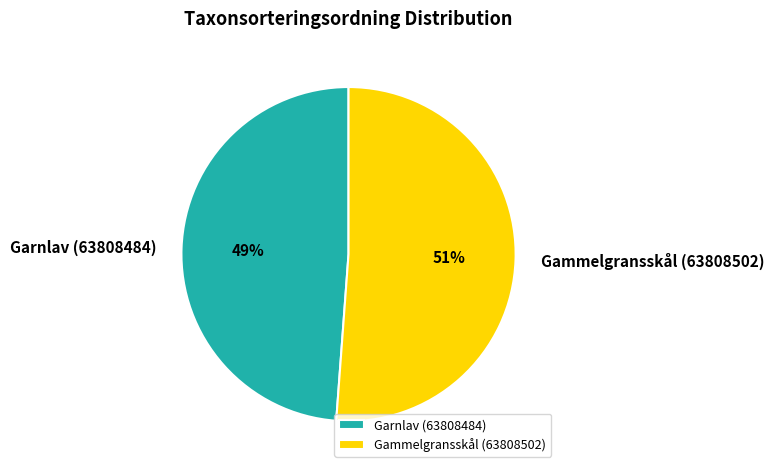

True or false: Gammelgransskål (63808502) accounts for 41% of the total.

False